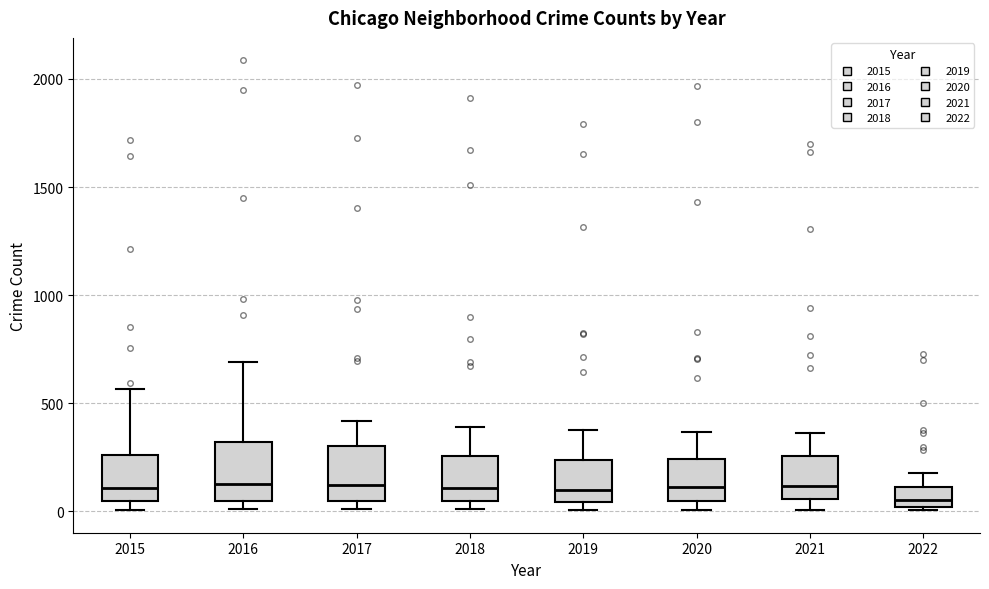

Reading left to right, read every box against the y-axis: the position of its median line, the range the box covers, and the ends of its whiskers. The values are not printed on the chart, so give them approximately, as read against the axis.

2015: median 100, box 50 to 250, whiskers 0 to 550
2016: median 150, box 50 to 300, whiskers 0 to 700
2017: median 100, box 50 to 300, whiskers 0 to 400
2018: median 100, box 50 to 250, whiskers 0 to 400
2019: median 100, box 50 to 250, whiskers 0 to 400
2020: median 100, box 50 to 250, whiskers 0 to 350
2021: median 100, box 50 to 250, whiskers 0 to 350
2022: median 50, box 0 to 100, whiskers 0 (just below the box's lower edge) to 200